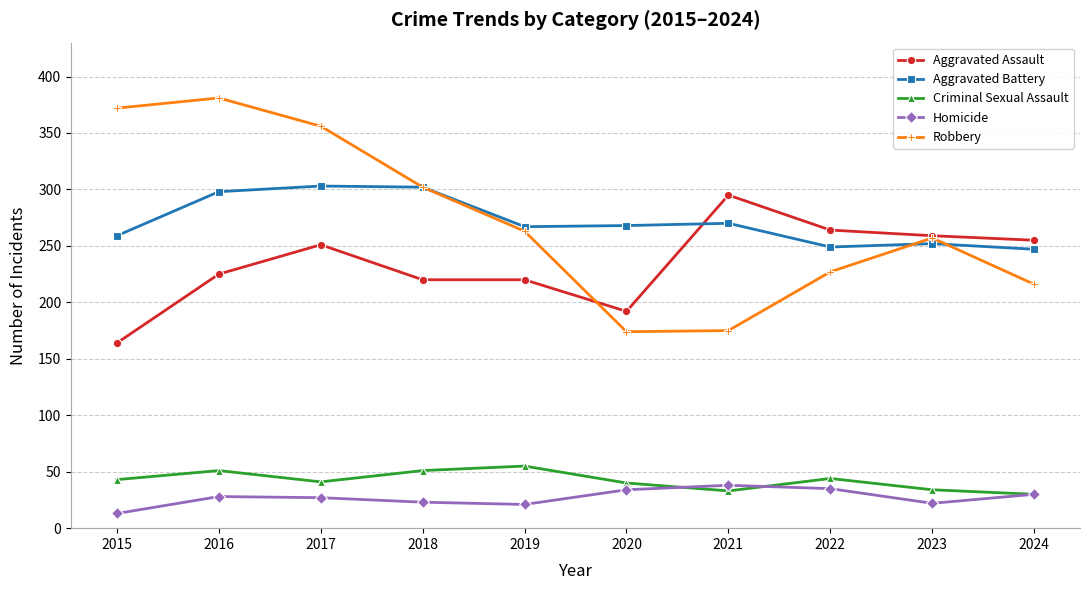

Which category has the highest value in the Criminal Sexual Assault series?

2019